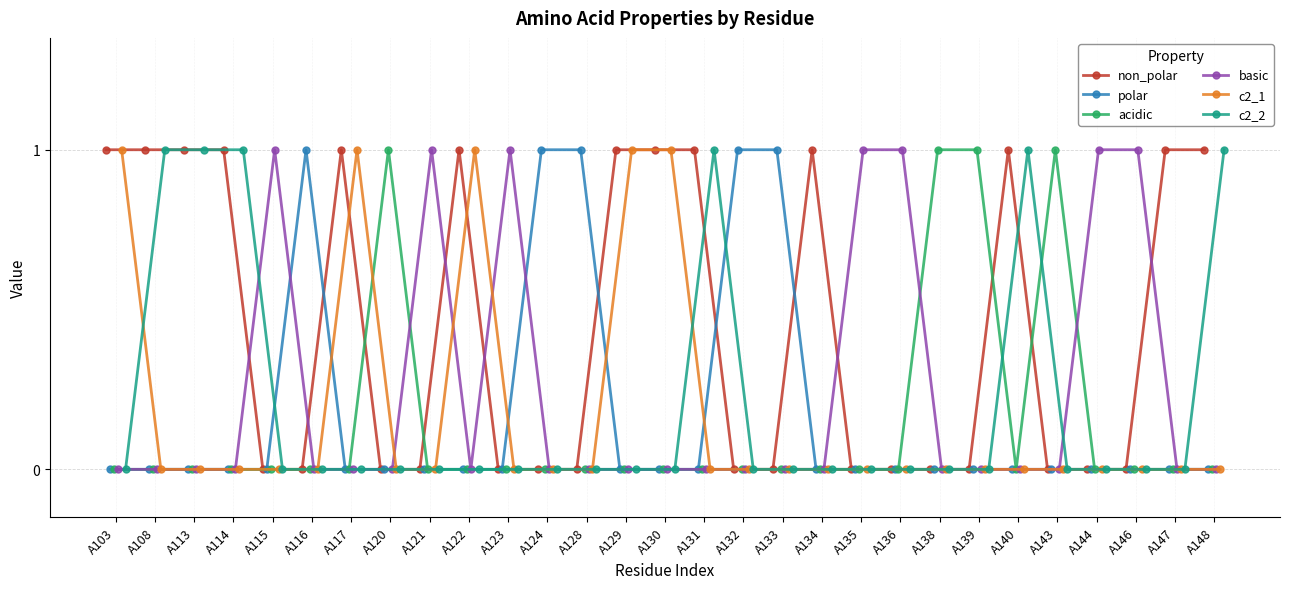

How many intersections are there between c2_1 and acidic?

1